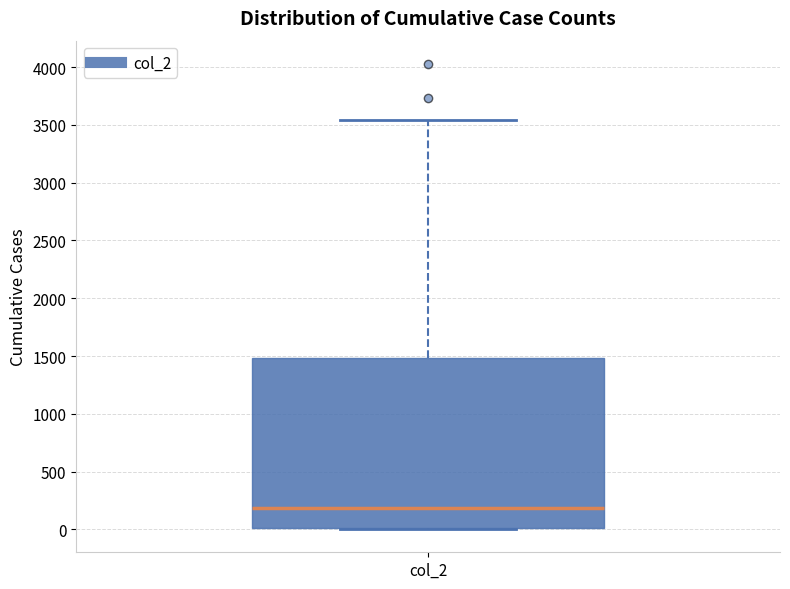

Read this box plot against the y-axis: the position of the median line, the range covered by the box, and the ends of both whiskers. The values are not printed on the chart, so give them approximately, as read against the axis.

median 200, box 0 to 1500, whiskers 0 to 3550